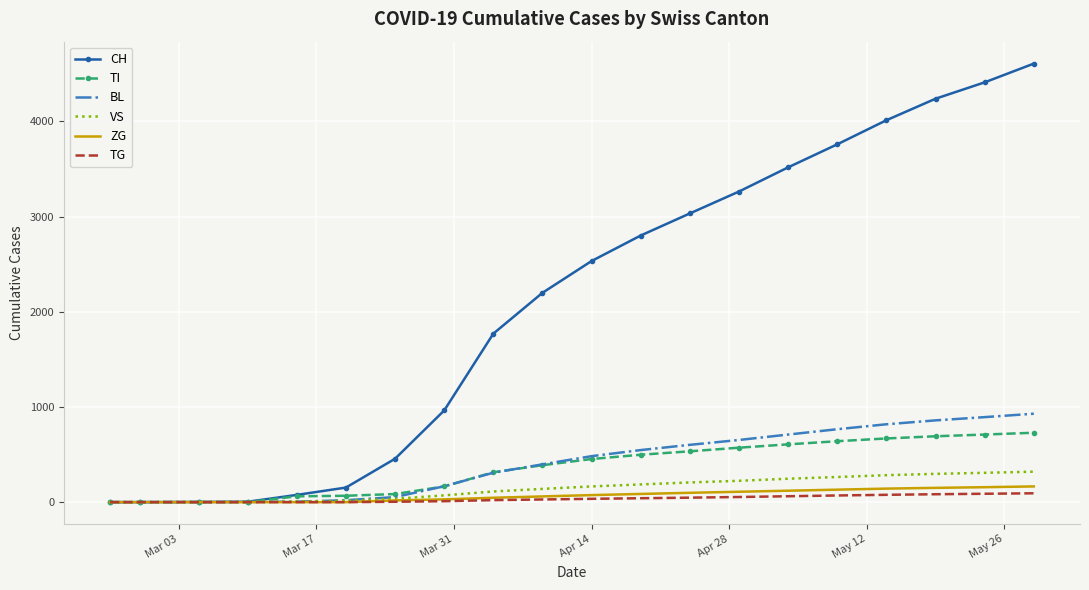

Which series has the largest total across all categories?

CH